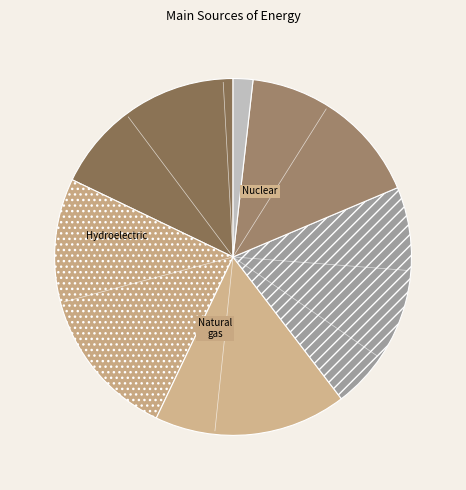

How many slices are in this pie chart?

6